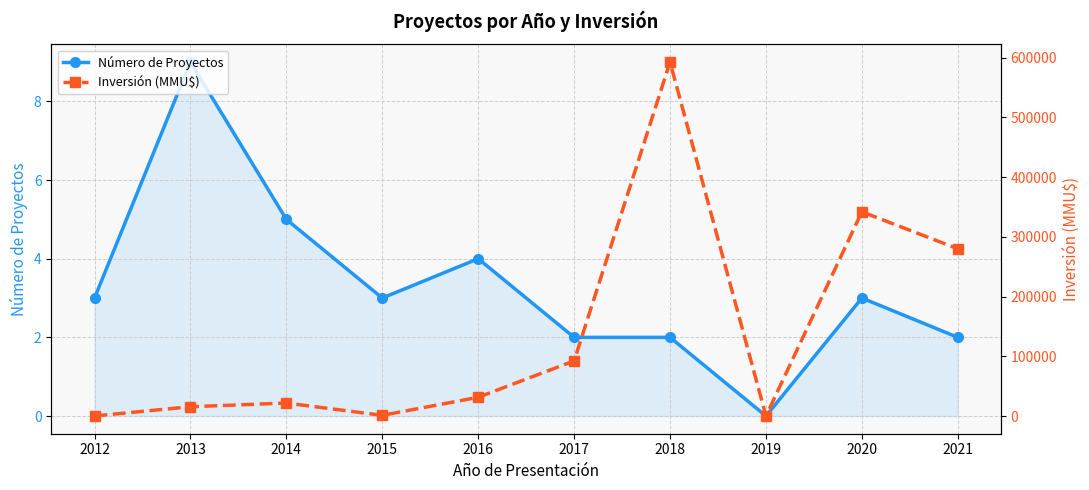

What is the maximum value for Número de Proyectos?

9